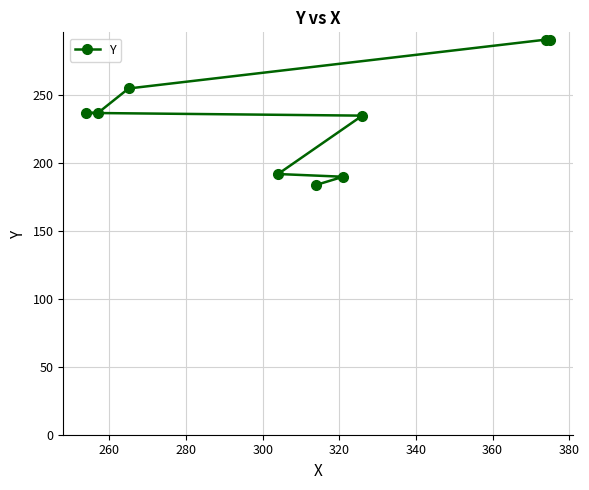

What is the greatest value displayed?

291